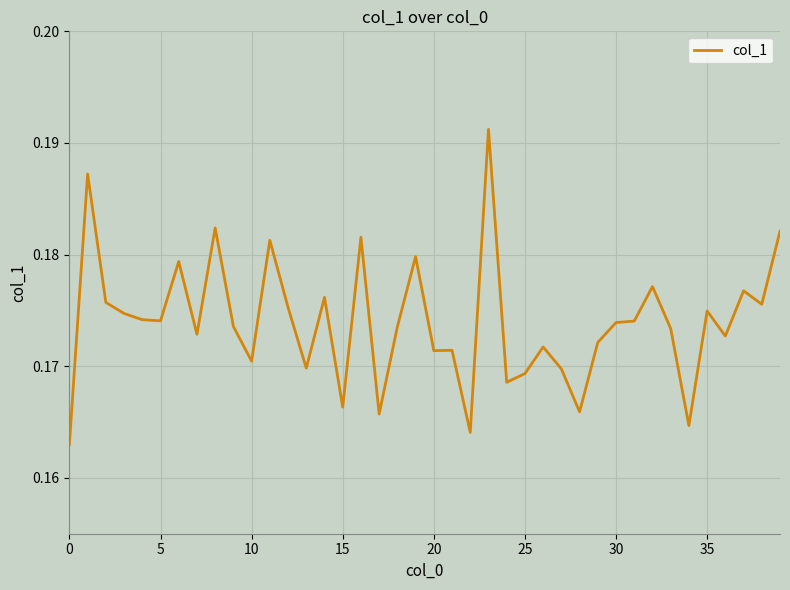

What is the label of the 10th point from the right?

30